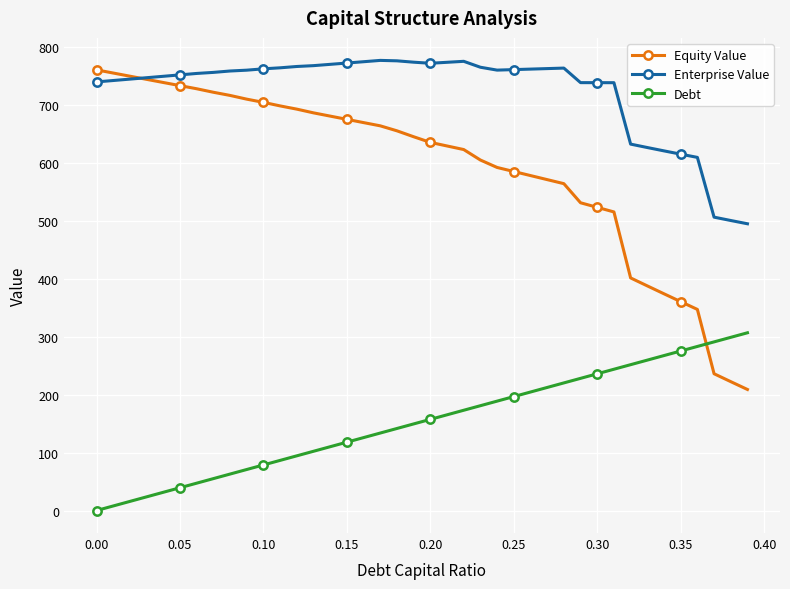

Which series has the largest total across all categories?

Enterprise Value